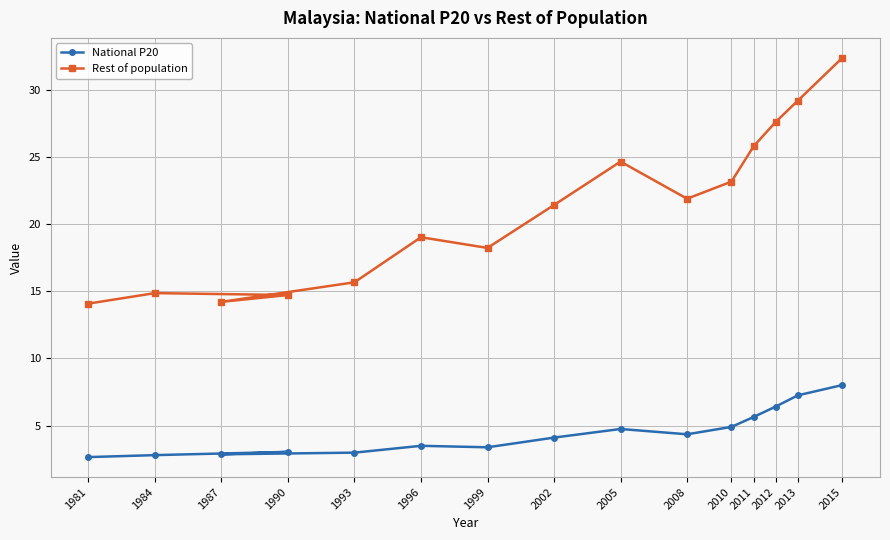

What is the average value of the Rest of population series?

21.1